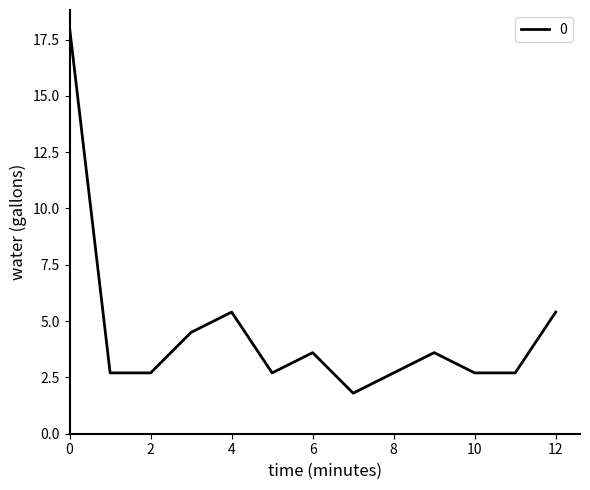

What is the greatest value displayed?

18.0